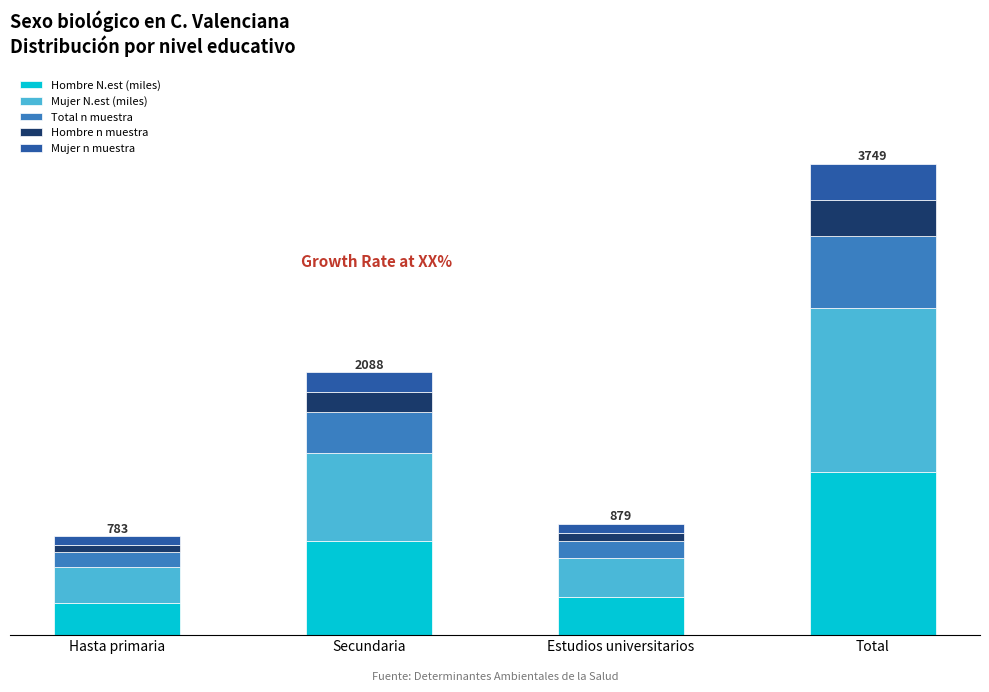

What position from the left is Estudios universitarios?

3